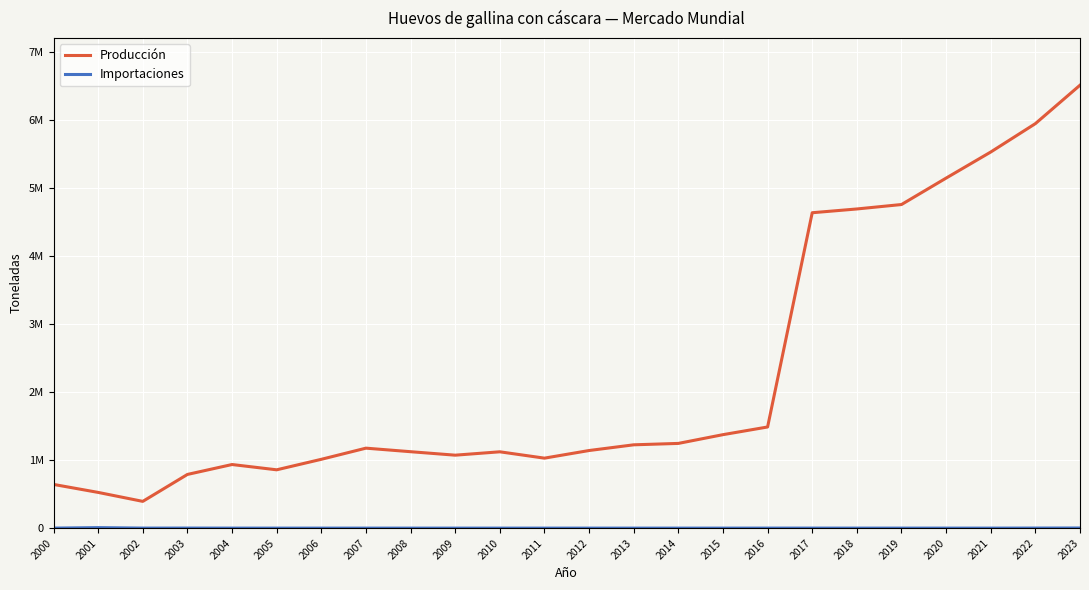

In Producción, how many points are lower than both neighbors (excluding endpoints)?

4